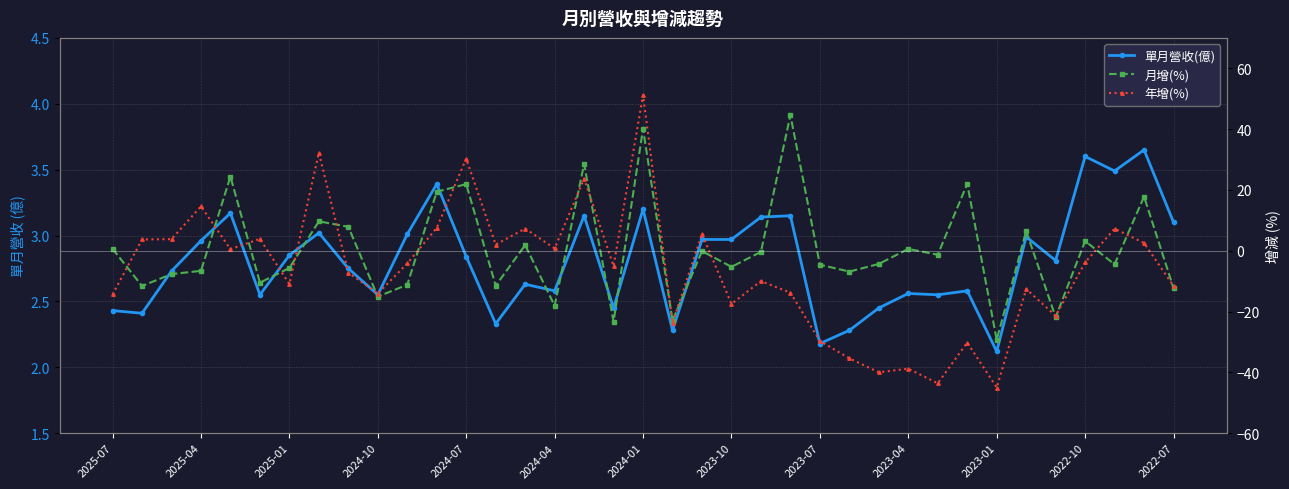

What is the sum of all 年增(%) values?

-236.4